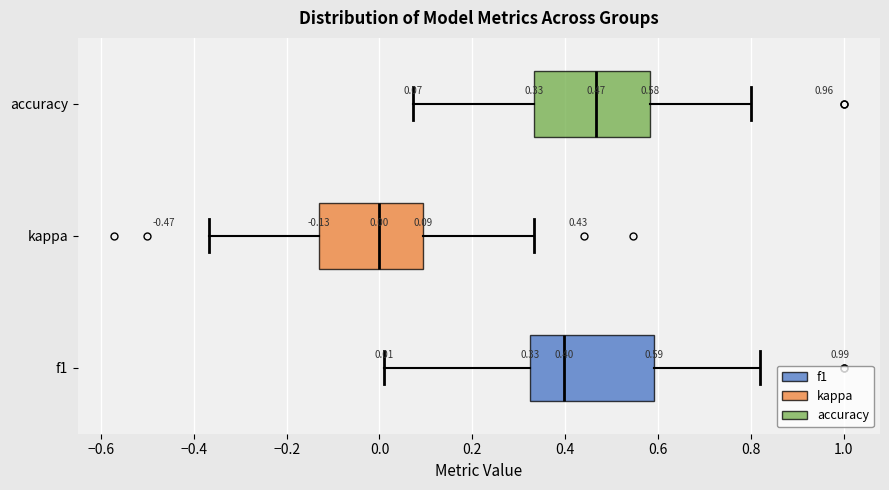

Which box has the furthest to the right median line?

accuracy